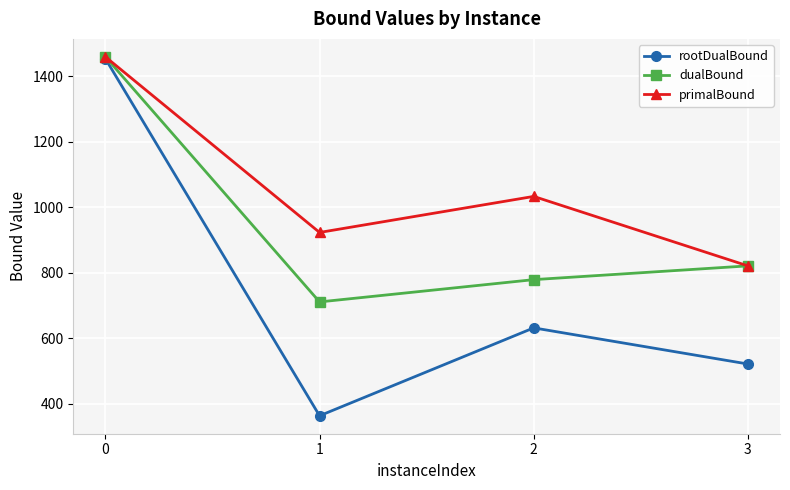

The value of rootDualBound at 3 is 521.5. True or false?

True